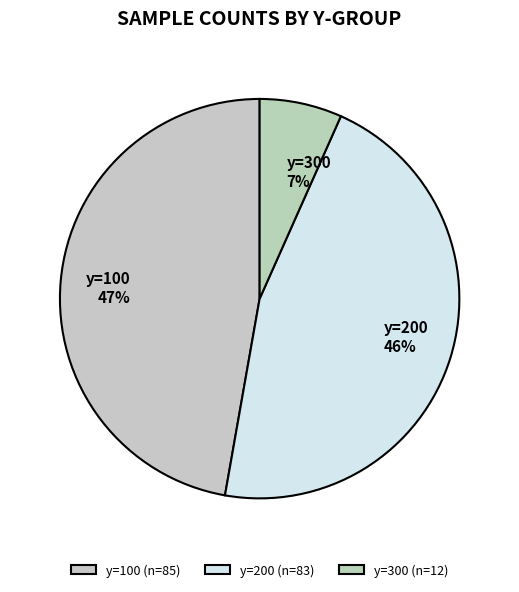

How many slices are in this pie chart?

3